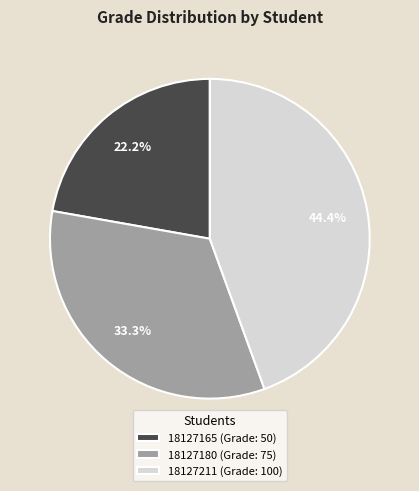

Which category has the biggest portion of the pie?

18127211